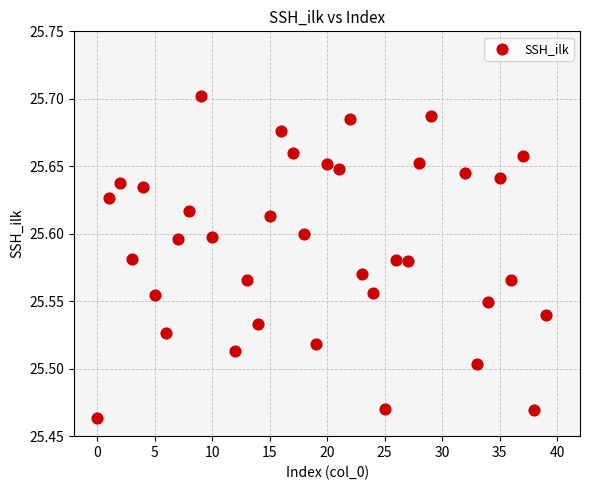

What is the range of X values (max minus min)?

39.0